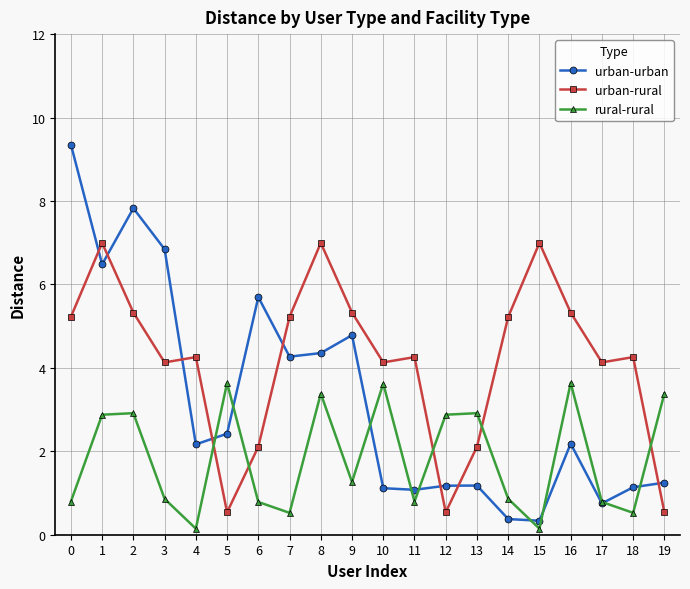

Read the urban-urban value at 11.

1.1